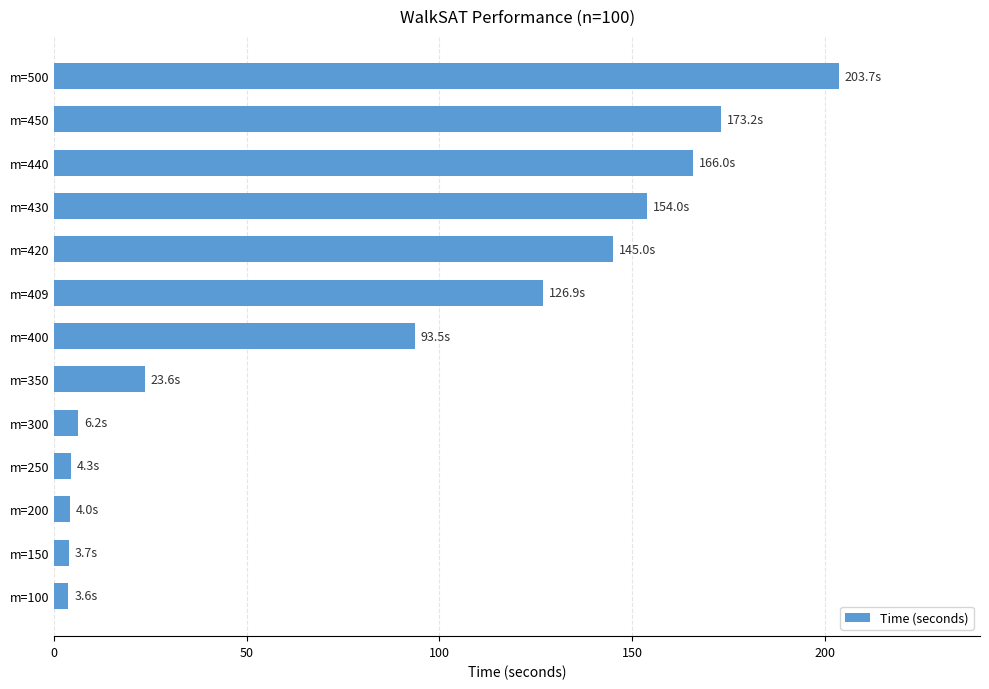

Which has a higher value, m=300 or m=400?

m=400